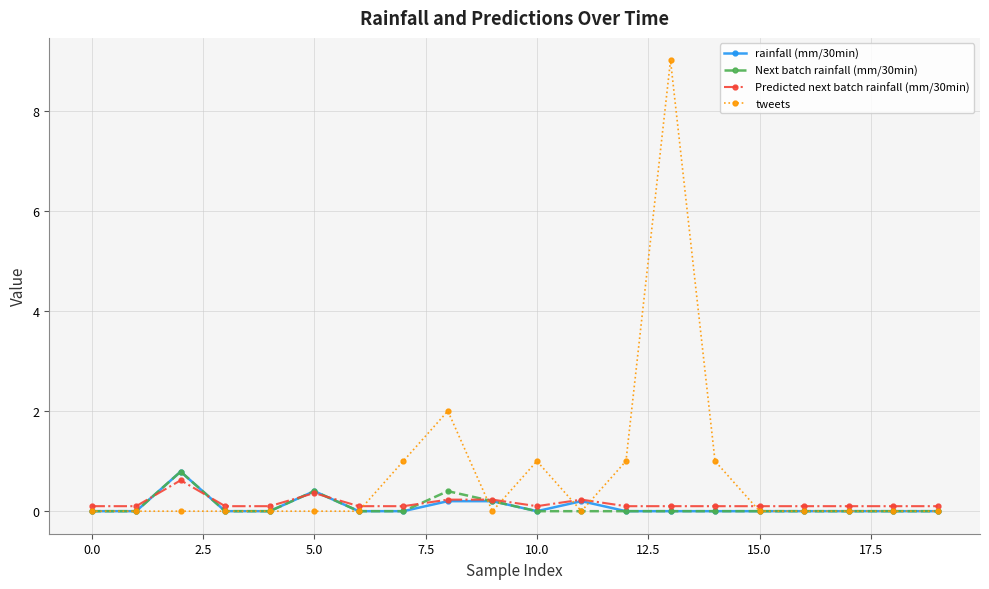

How many distinct data groups are displayed?

4